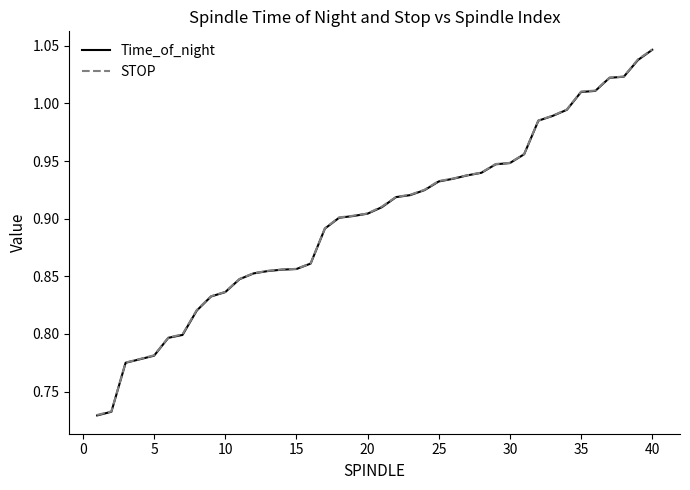

Does the chart have visible grid lines?

No